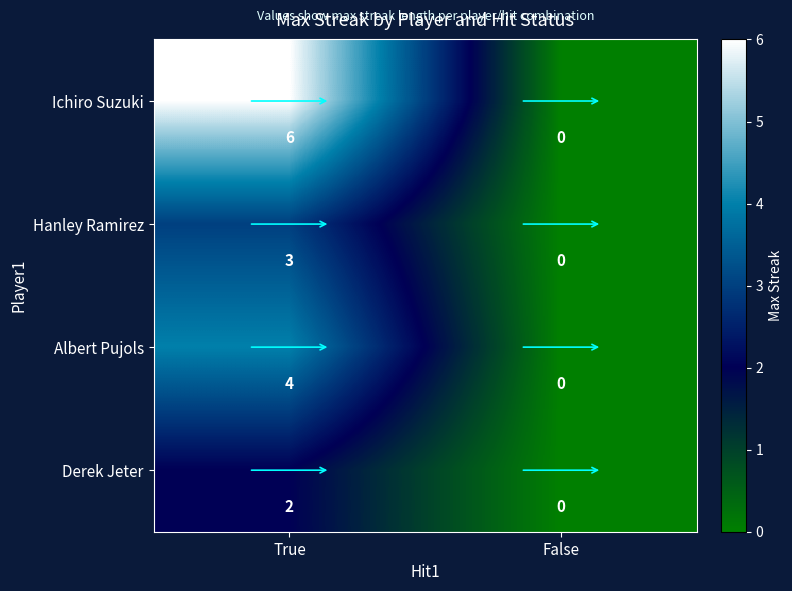

At which label is Hanley Ramirez closest to 1?

False